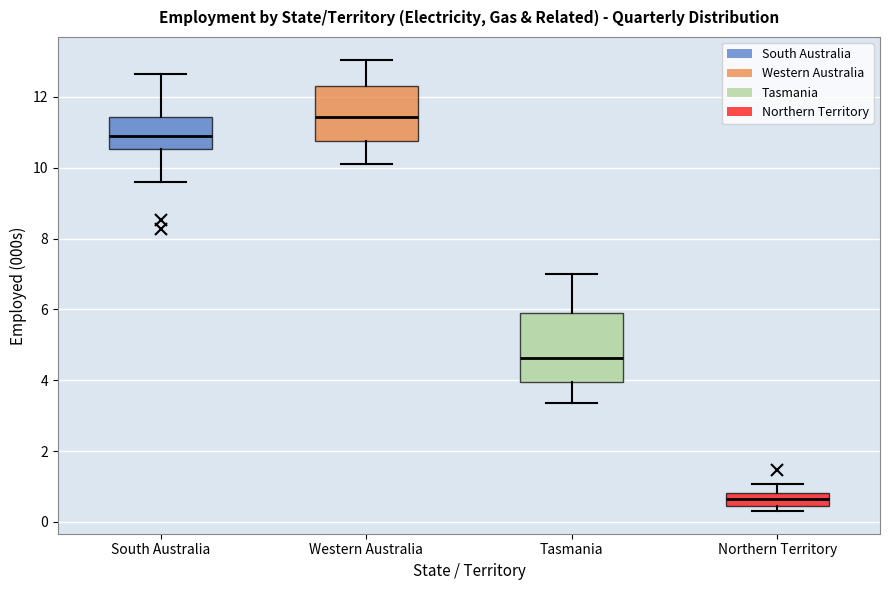

Reading left to right, transcribe this box plot: for each box, give where its median line is, the range the box spans, and where its two whiskers end, as read against the y-axis. The values are not printed on the chart, so give them approximately, as read against the axis.

South Australia: median 10.8, box 10.6 to 11.4, whiskers 9.6 to 12.6
Western Australia: median 11.4, box 10.8 to 12.4, whiskers 10.2 to 13.0
Tasmania: median 4.6, box 4.0 to 5.8, whiskers 3.4 to 7.0
Northern Territory: median 0.6, box 0.4 to 0.8, whiskers 0.4 (just below the box's lower edge) to 1.0